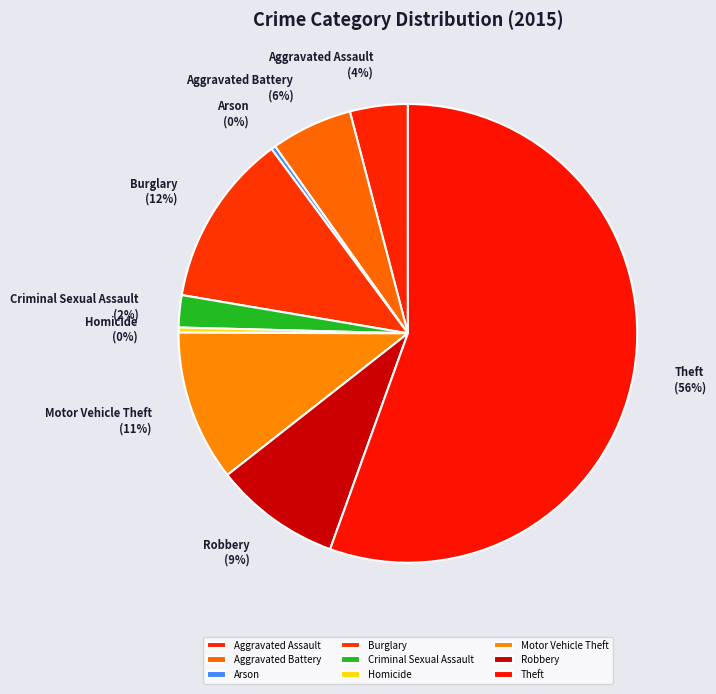

Which slice represents more than half of the pie?

Theft